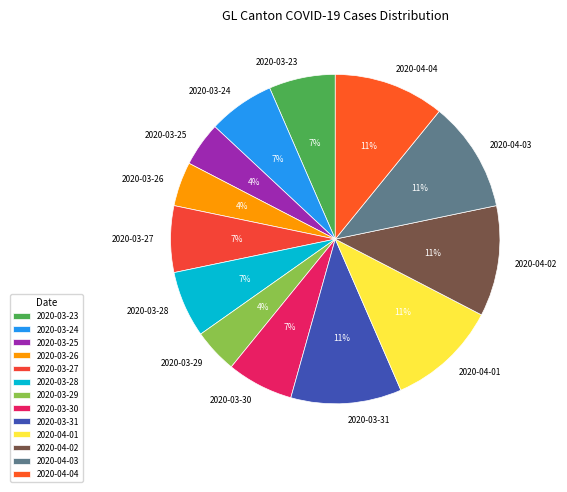

Is there a majority slice in this chart?

No